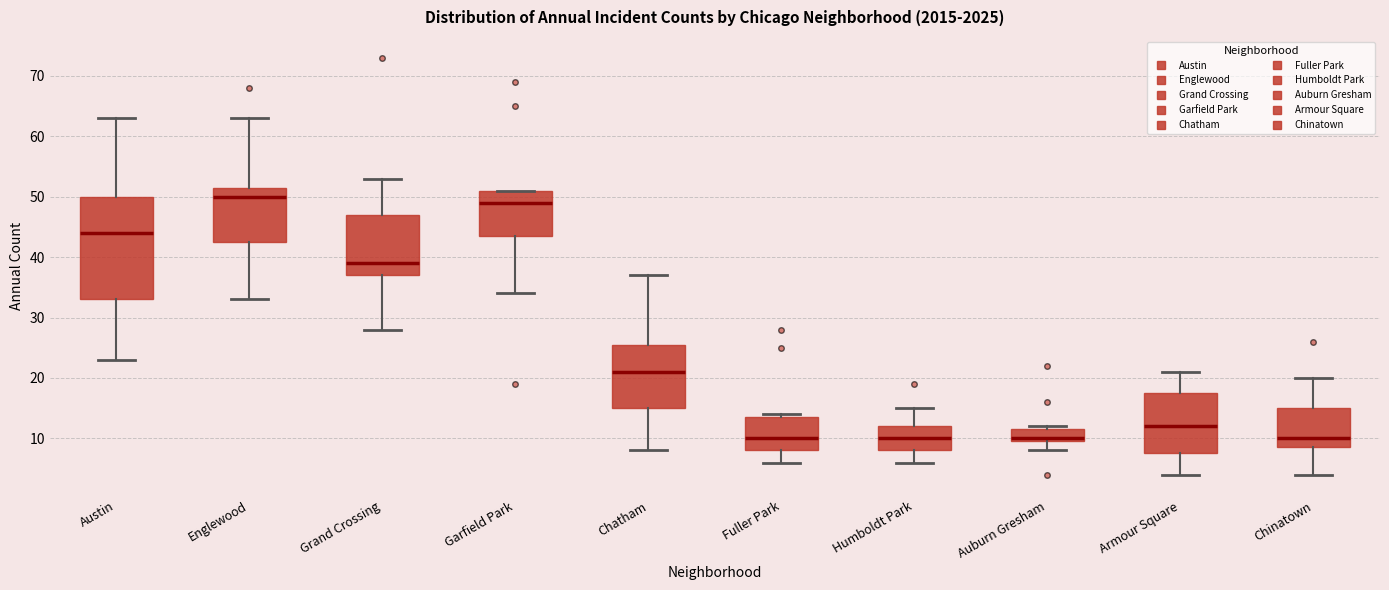

Where does the lower whisker of the box for Auburn Gresham end on the y-axis? The values are not printed on the chart, so give them approximately, as read against the axis.

8